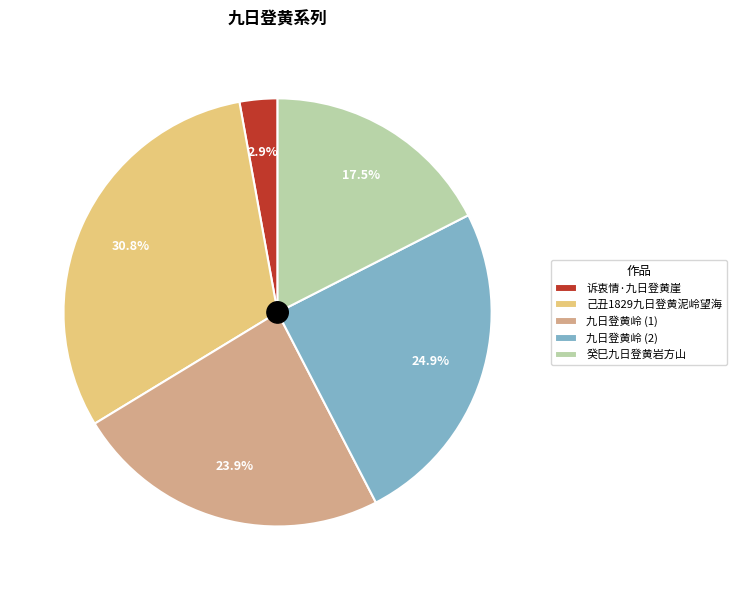

Which slice is the largest?

己丑1829九日登黄泥岭望海